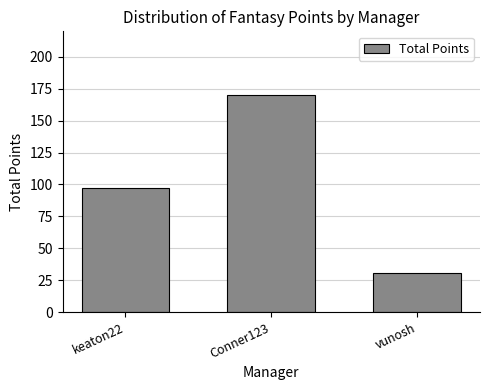

Reading left to right, extract all data points from this chart.

96.9	170.2	30.4